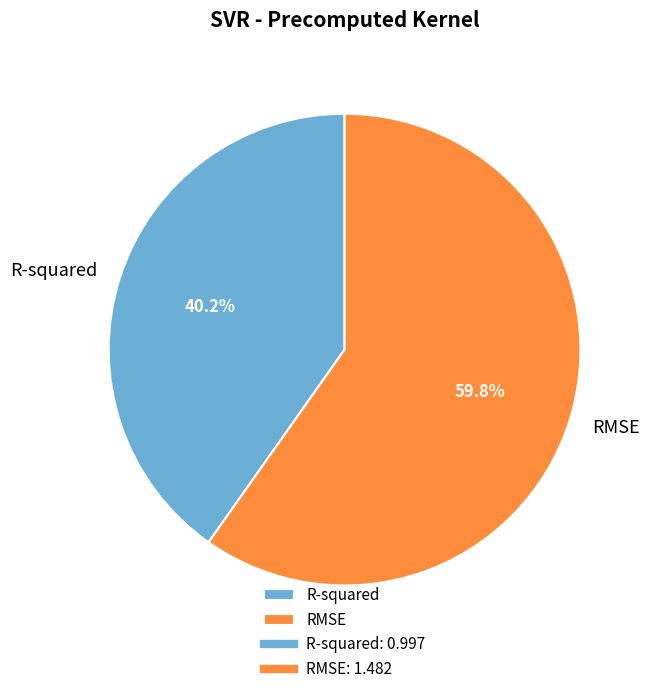

Which has a higher value, R-squared or RMSE?

RMSE